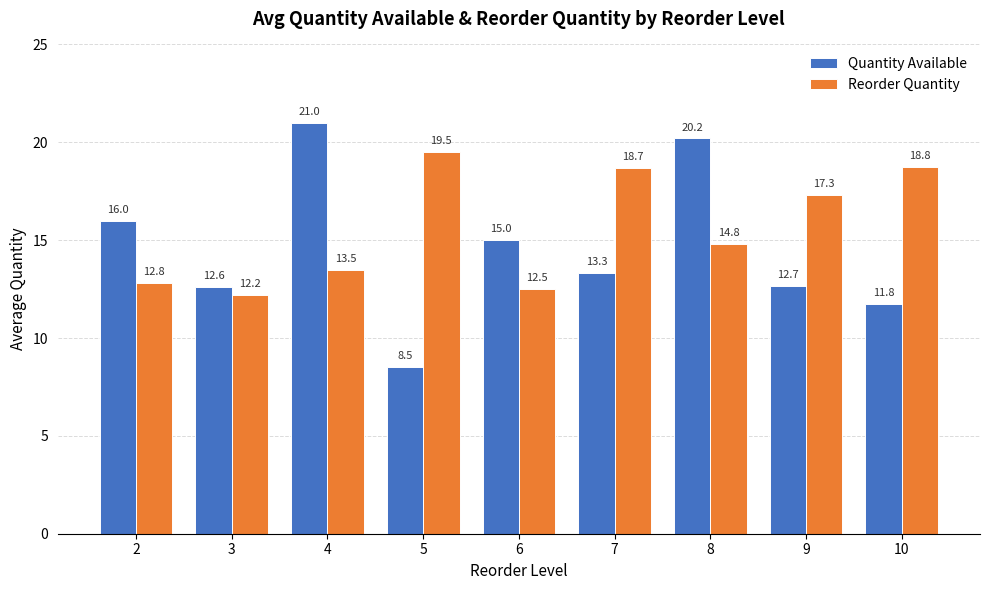

How many bars are there in each group?

2